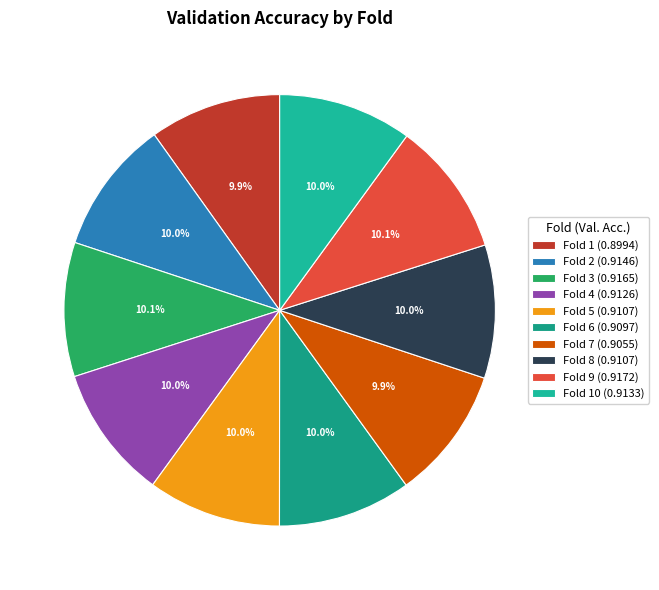

Count the number of slices in the pie.

10